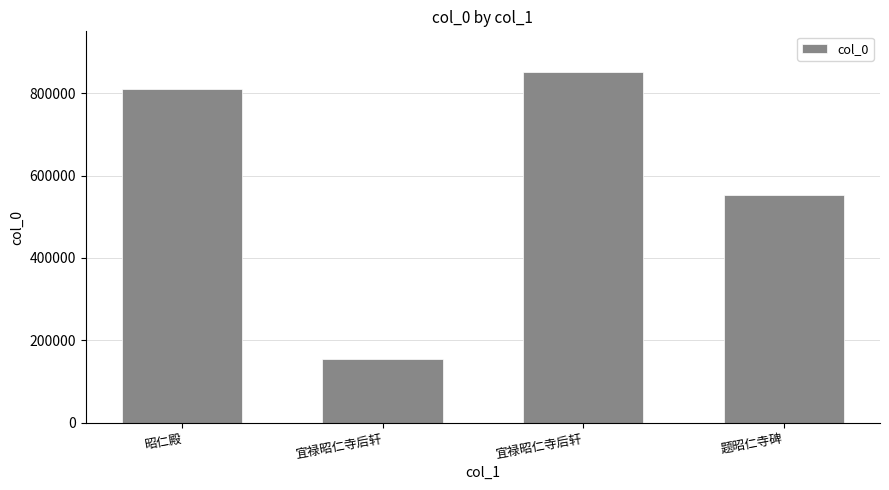

Which category has the lowest value across all series?

宜禄昭仁寺后轩